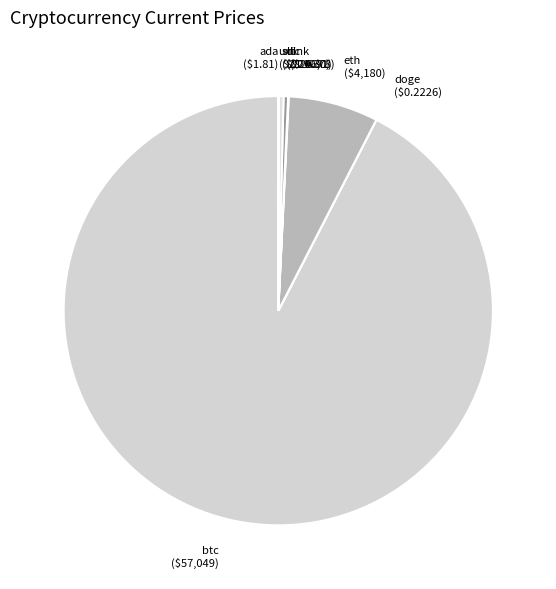

True or false: eth ($4,180) accounts for 7% of the total.

True